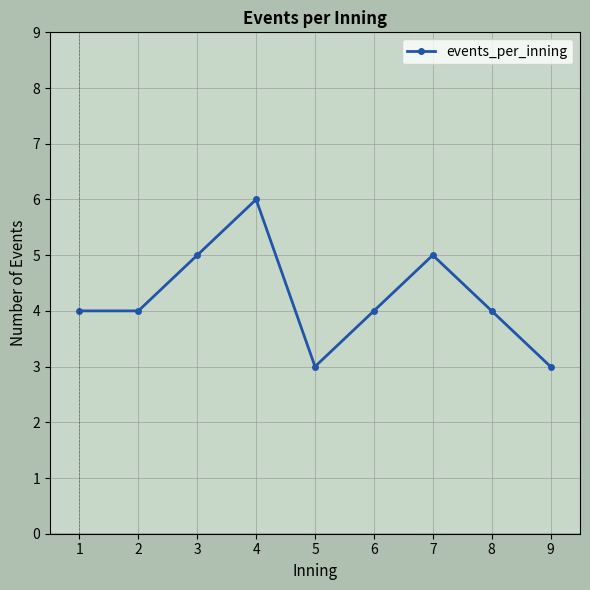

What is the maximum value shown in the chart?

6